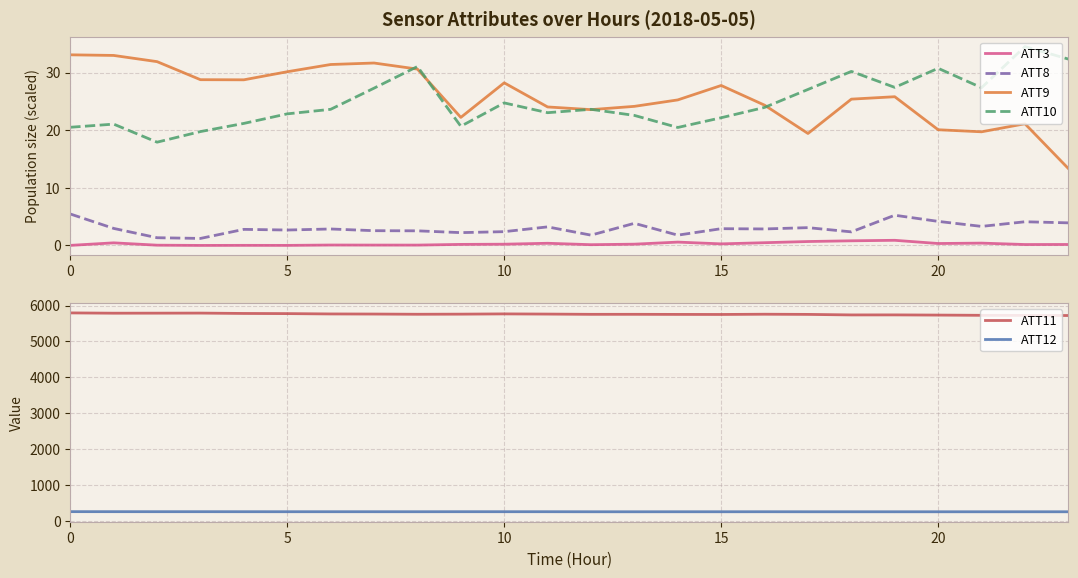

Where is ATT12 nearest to the value 260?

16